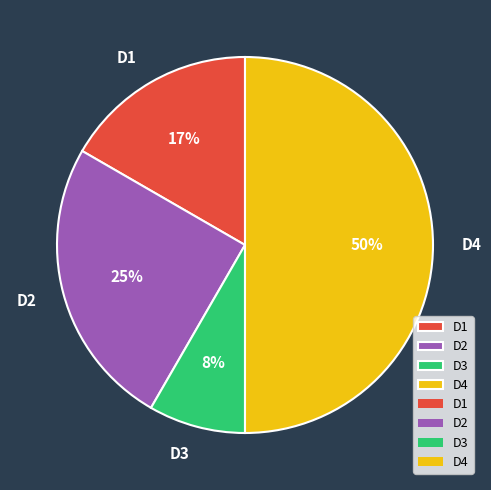

Does D2 account for over 50% of the chart?

No